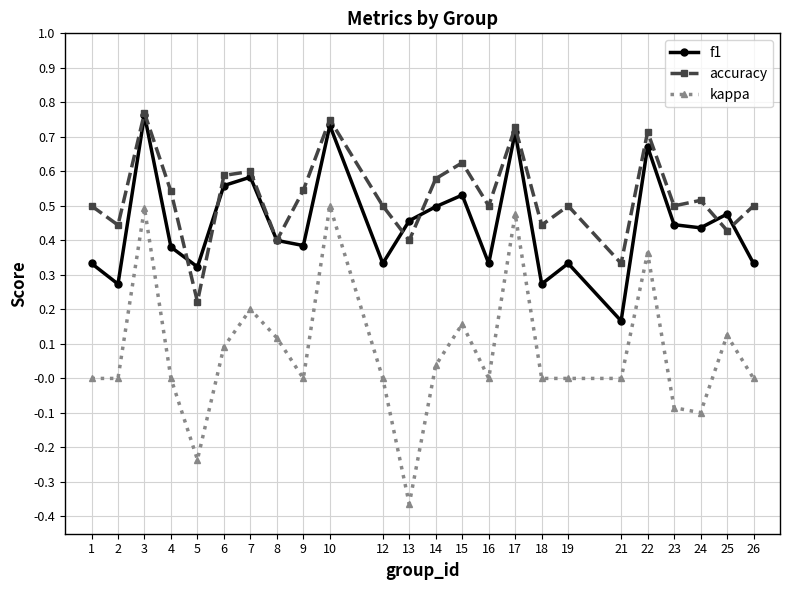

Which category has the highest value across all series?

3